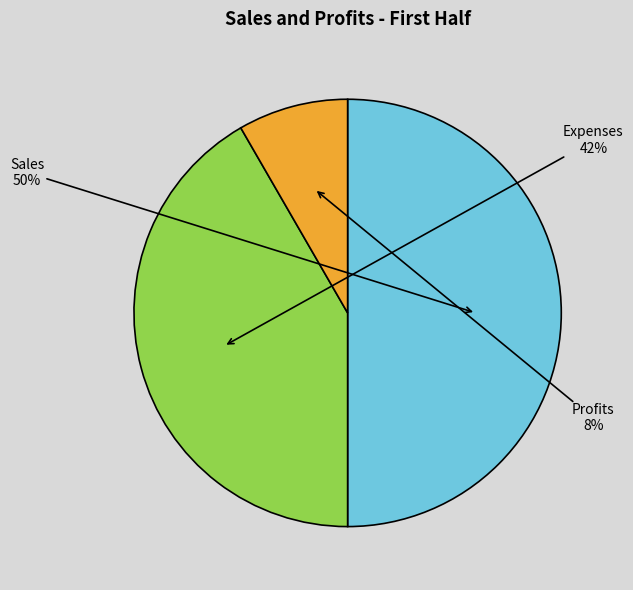

How many segments does this pie chart have?

3